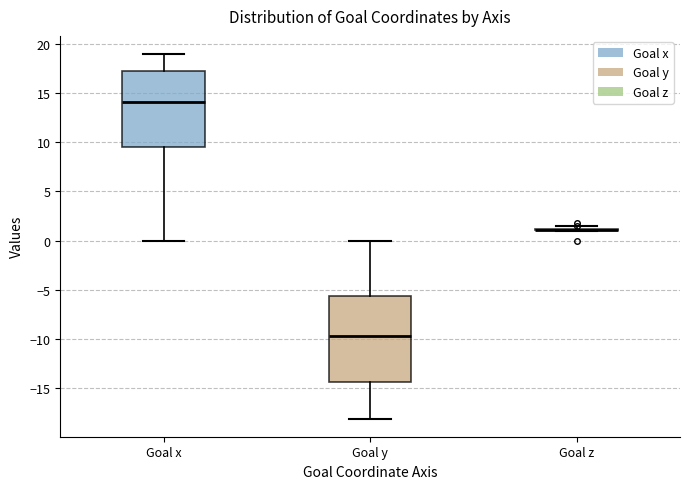

Comparing the boxes themselves (not the whiskers), which one is the tallest?

Goal y